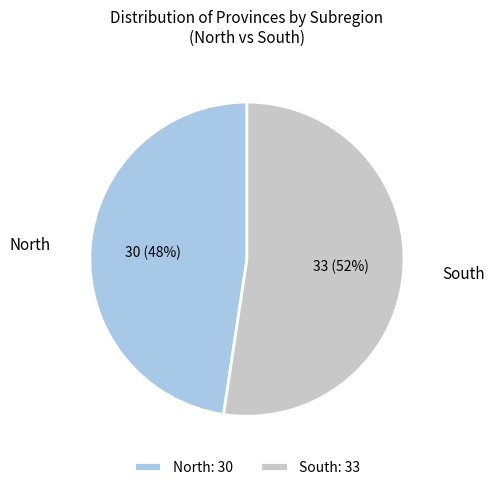

To the nearest percent, what is the average slice percentage?

50%